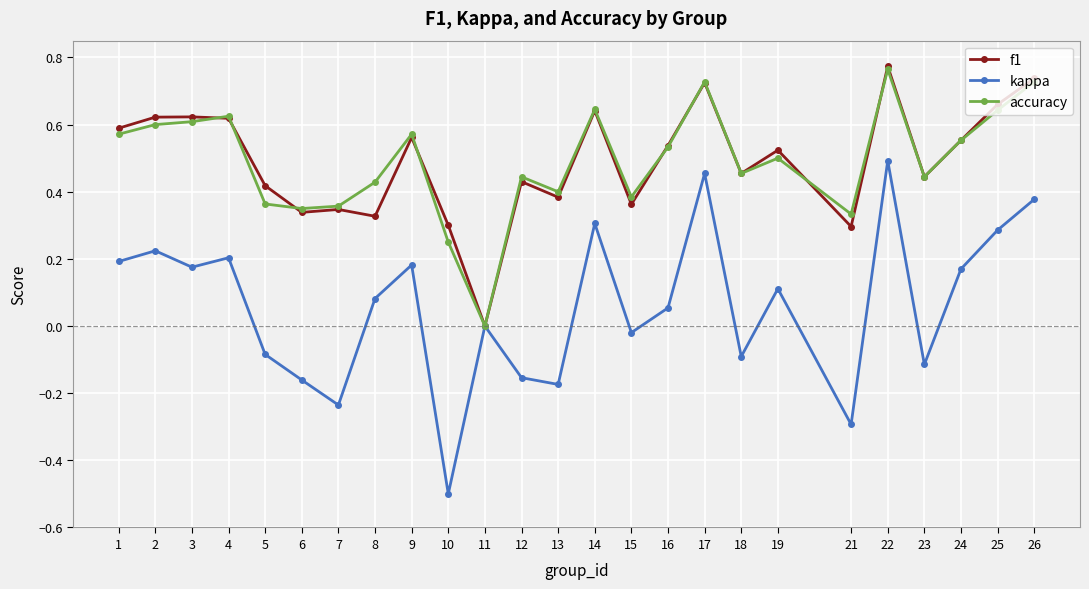

At which category is the sum across all series the highest?

22